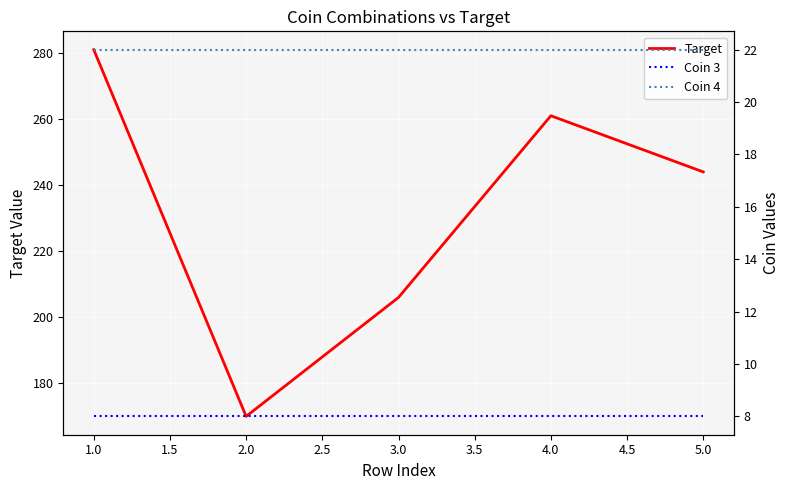

At which label does Target reach its minimum?

2.0